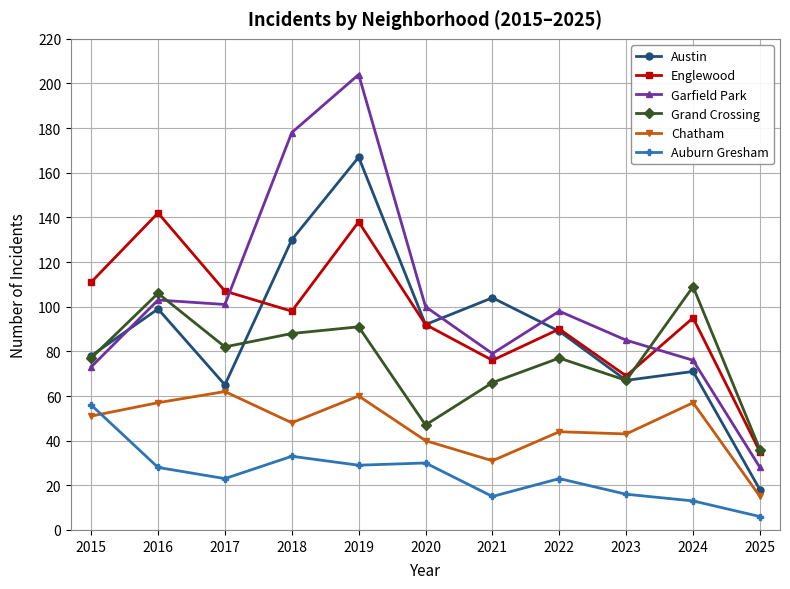

True or false: Auburn Gresham has a value of 15 at 2021.

True